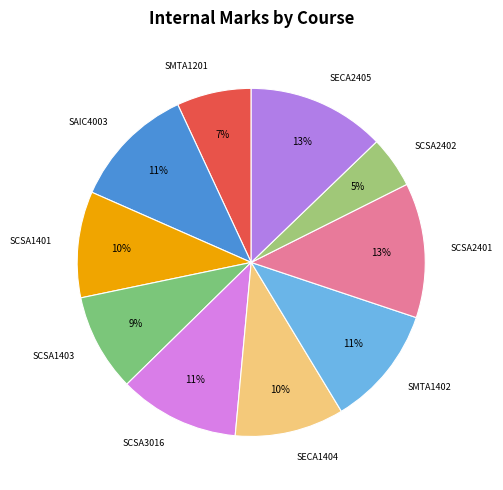

To the nearest percent, what is the average slice percentage?

10%